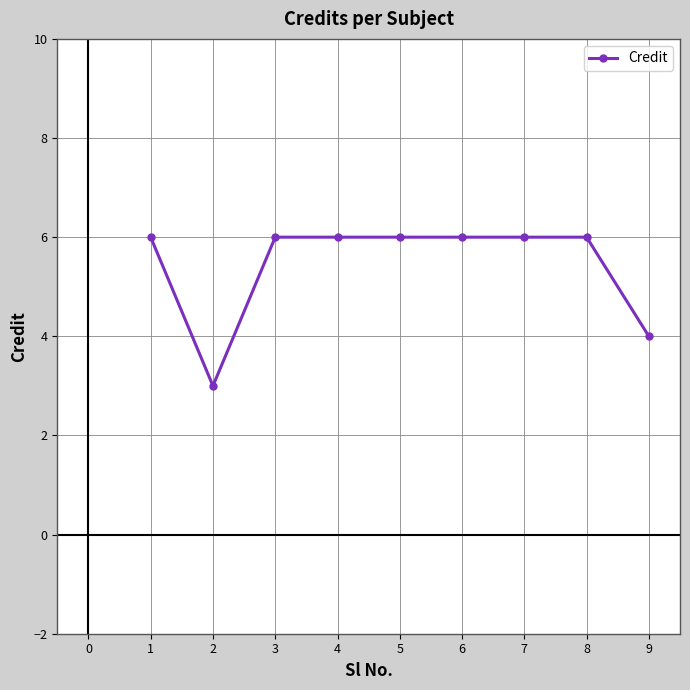

Reading left to right, list all the values displayed in this chart.

6	3	6	6	6	6	6	6	4